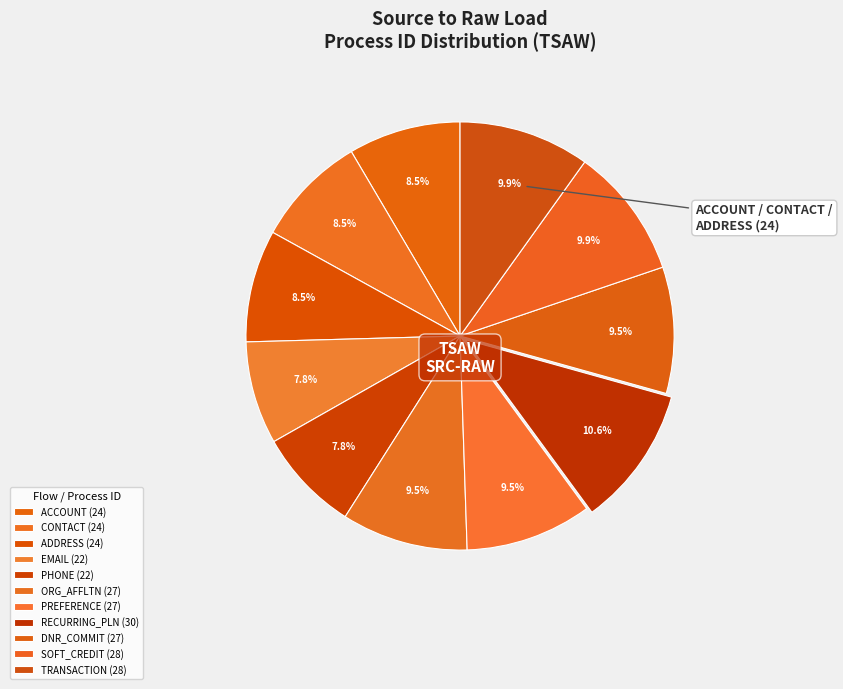

Count the number of slices in the pie.

11